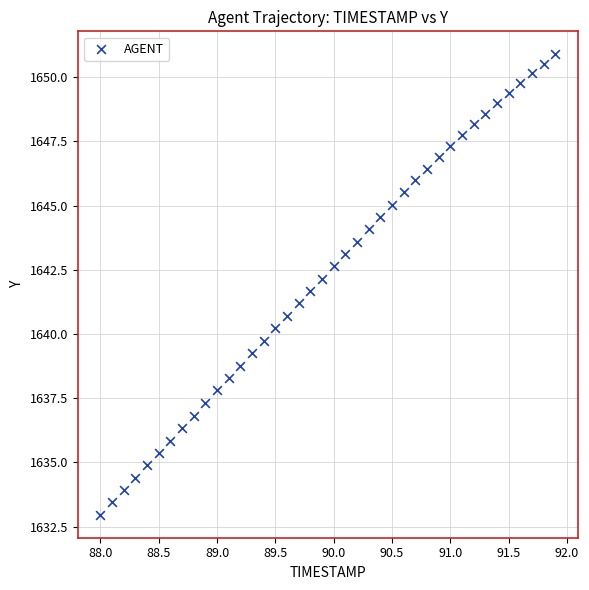

What is the range of X values (max minus min)?

3.9